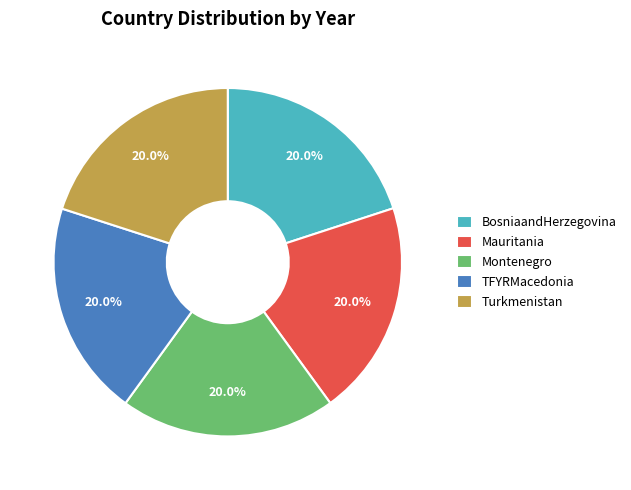

To the nearest percent, what is the average slice percentage?

20%